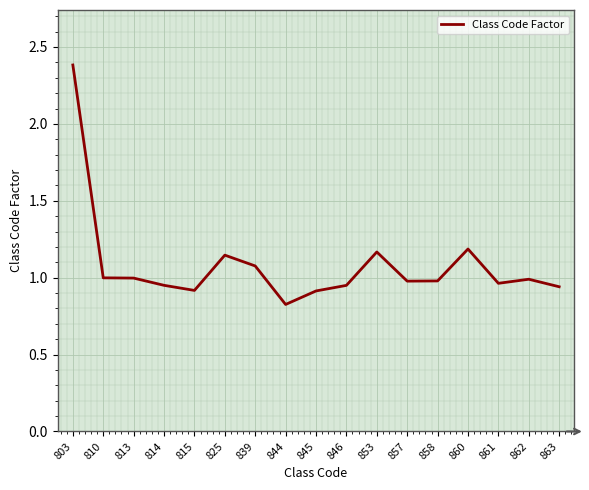

Between 839 and 862, which is larger?

839